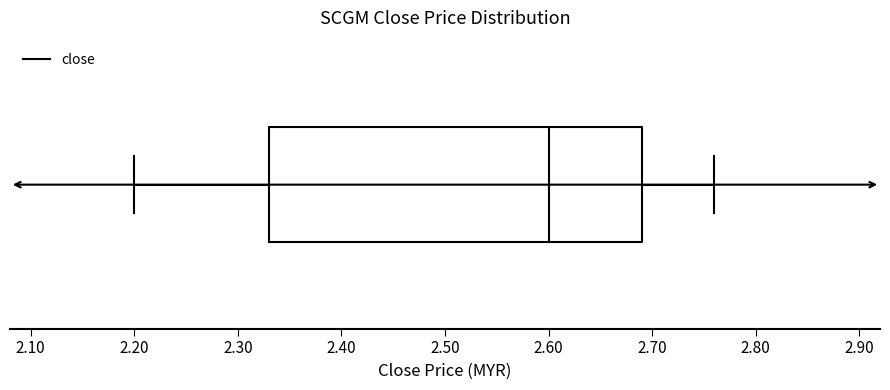

Read this box plot against the x-axis: the position of the median line, the range covered by the box, and the ends of both whiskers. The values are not printed on the chart, so give them approximately, as read against the axis.

median 2.60, box 2.33 to 2.69, whiskers 2.20 to 2.76